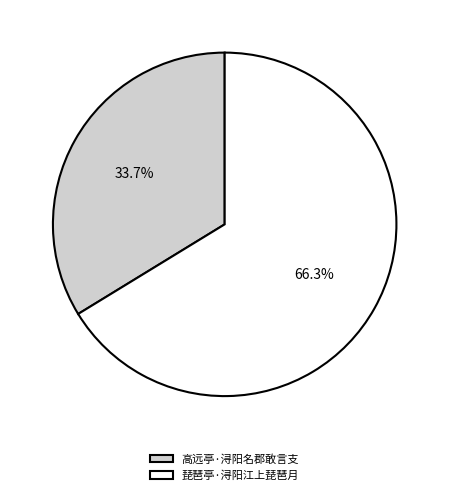

Count the number of slices in the pie.

2